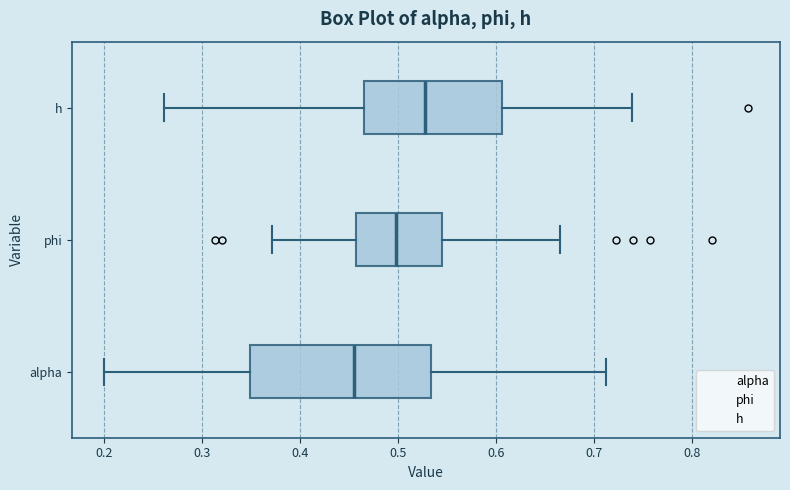

Which box is the widest, from its left edge to its right edge?

alpha